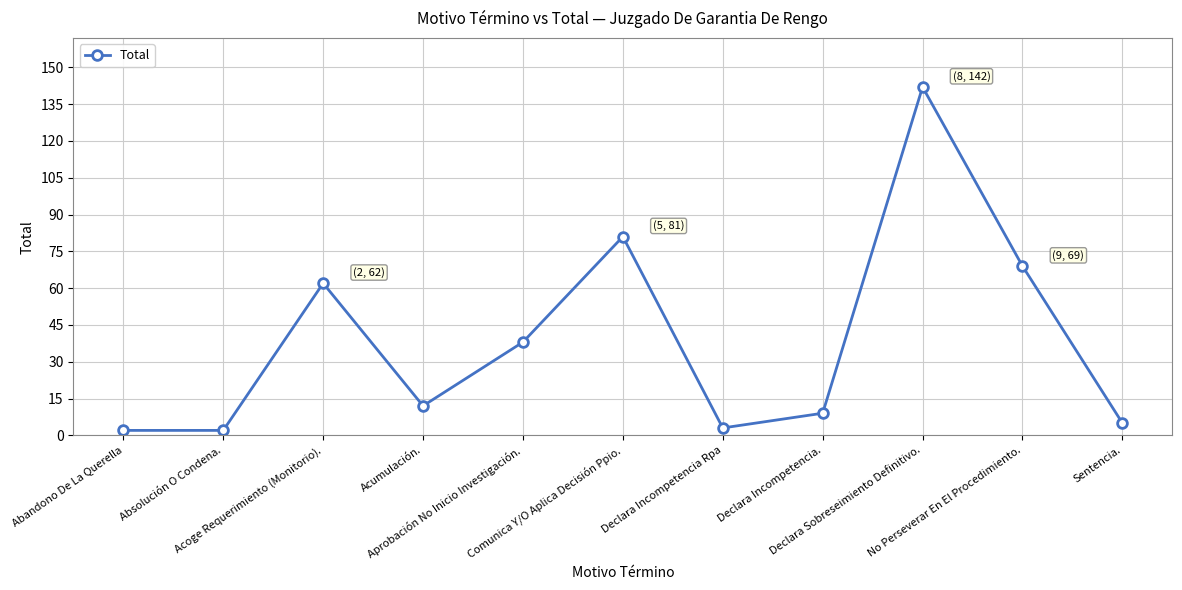

Reading right to left, transcribe all the data shown in this chart.

5	69	142	9	3	81	38	12	62	2	2